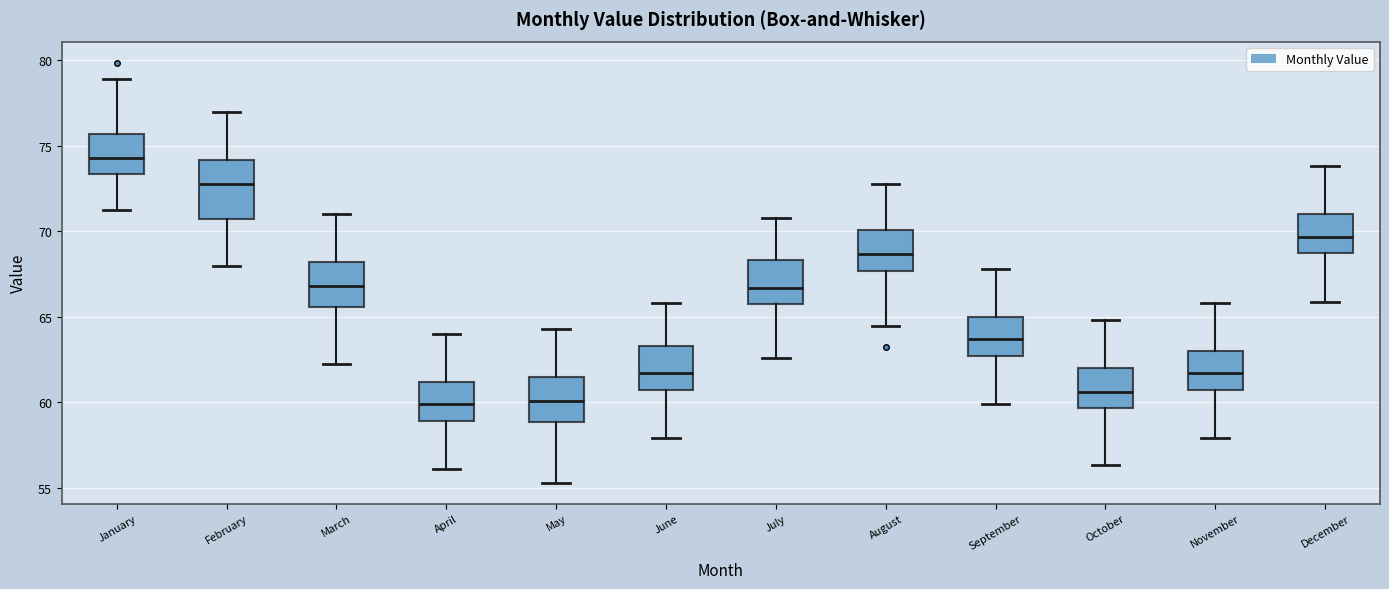

Reading left to right, read every box against the y-axis: the position of its median line, the range the box covers, and the ends of its whiskers. The values are not printed on the chart, so give them approximately, as read against the axis.

January: median 74.5, box 73.5 to 75.5, whiskers 71.0 to 79.0
February: median 73.0, box 70.5 to 74.0, whiskers 68.0 to 77.0
March: median 67.0, box 65.5 to 68.0, whiskers 62.0 to 71.0
April: median 60.0, box 59.0 to 61.0, whiskers 56.0 to 64.0
May: median 60.0, box 59.0 to 61.5, whiskers 55.5 to 64.5
June: median 61.5, box 60.5 to 63.5, whiskers 58.0 to 66.0
July: median 66.5, box 66.0 to 68.5, whiskers 62.5 to 71.0
August: median 68.5, box 67.5 to 70.0, whiskers 64.5 to 73.0
September: median 63.5, box 62.5 to 65.0, whiskers 60.0 to 68.0
October: median 60.5, box 59.5 to 62.0, whiskers 56.5 to 65.0
November: median 61.5, box 60.5 to 63.0, whiskers 58.0 to 66.0
December: median 69.5, box 68.5 to 71.0, whiskers 66.0 to 74.0